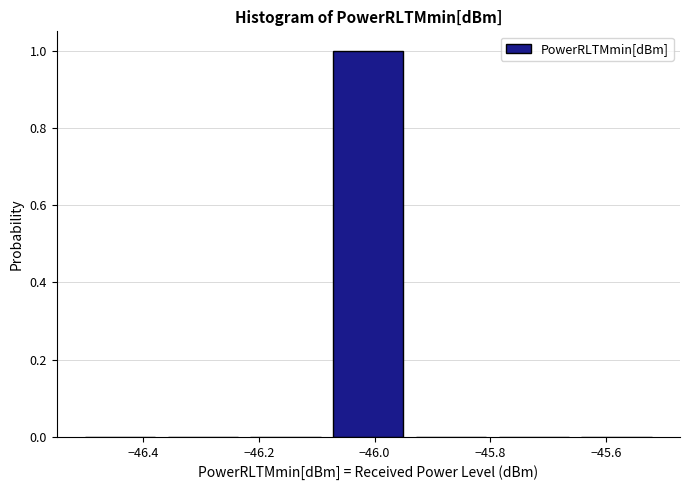

Reading left to right, list every bar in this chart as the range it spans on the x-axis followed by its height. Neither the bar edges nor the heights are printed on the chart, so give them approximately, as read against the axes.

-46.50 to -46.36: 0
-46.36 to -46.22: 0
-46.22 to -46.08: 0
-46.08 to -45.92: 1
-45.92 to -45.78: 0
-45.78 to -45.64: 0
-45.64 to -45.50: 0